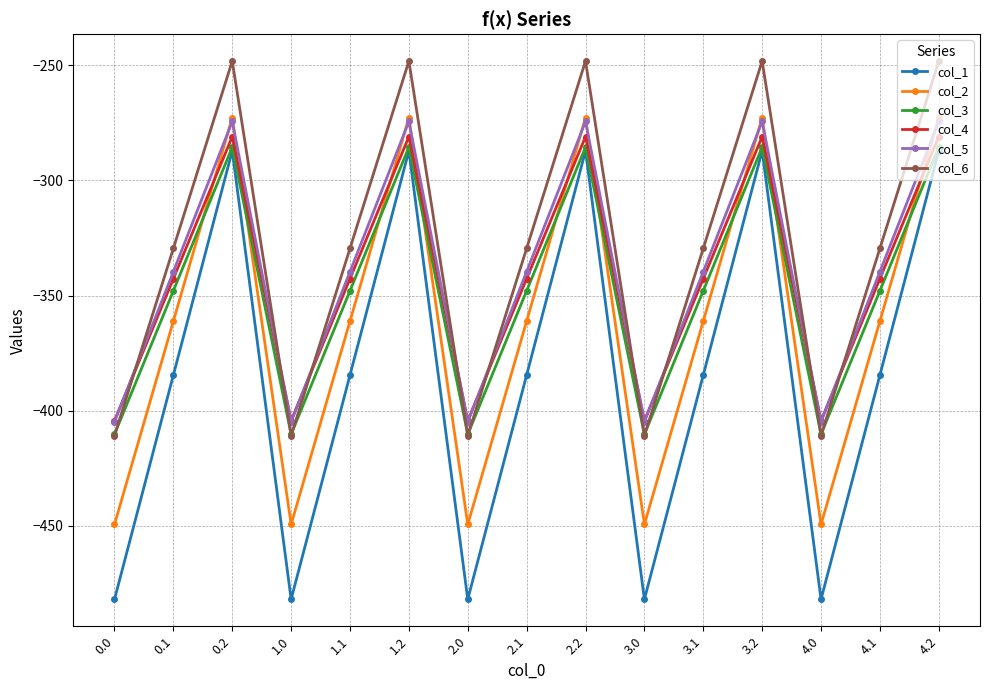

True or false: col_2 and col_1 intersect in this chart.

False